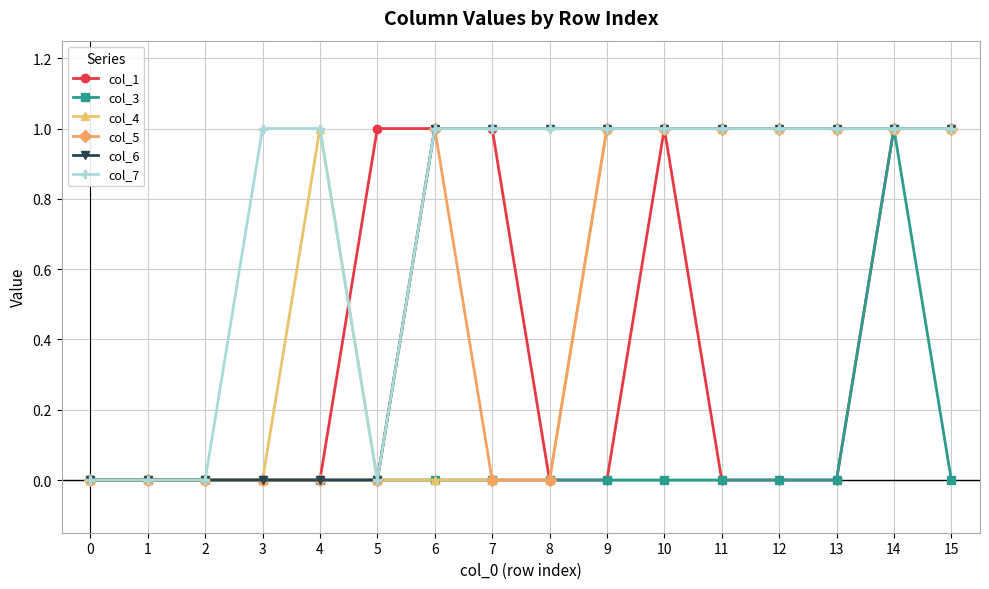

Which series has the largest total across all categories?

col_7